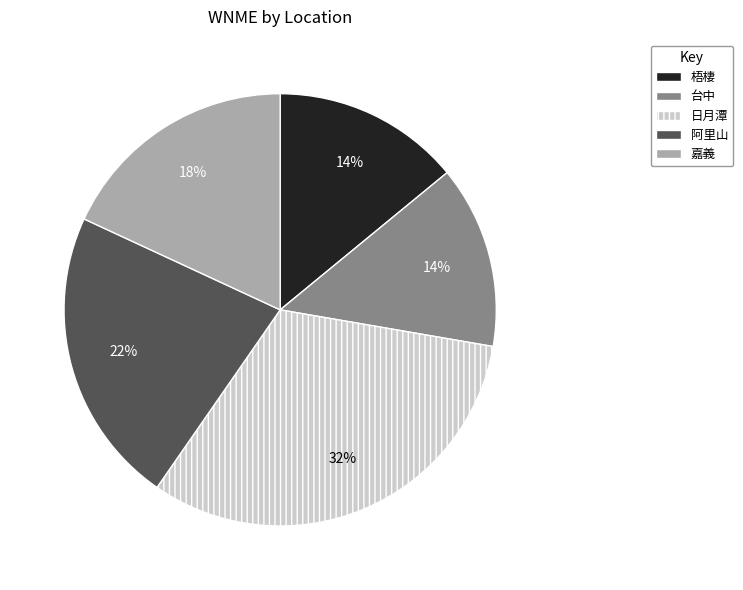

Which slice is the largest?

日月潭